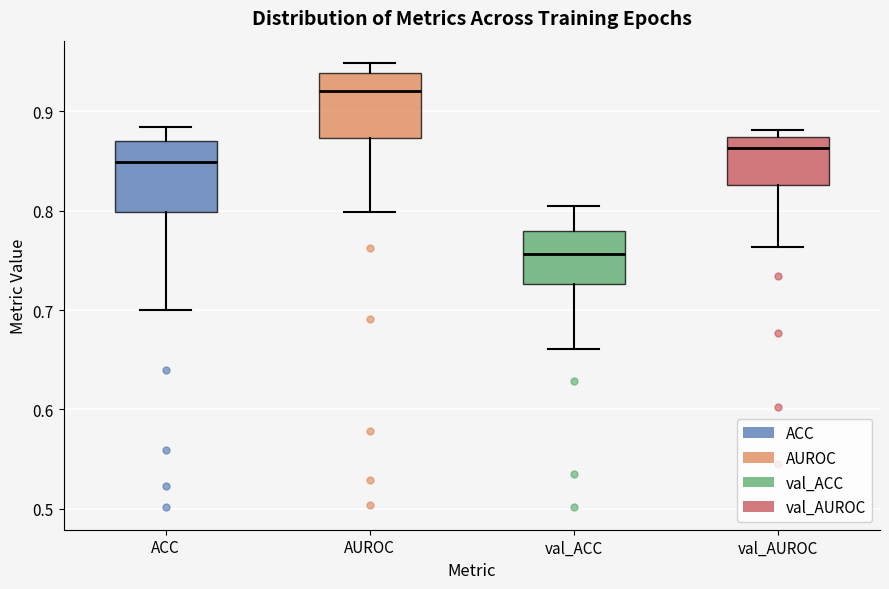

Reading left to right, transcribe this box plot: for each box, give where its median line is, the range the box spans, and where its two whiskers end, as read against the y-axis. The values are not printed on the chart, so give them approximately, as read against the axis.

ACC: median 0.85, box 0.80 to 0.87, whiskers 0.70 to 0.88
AUROC: median 0.92, box 0.87 to 0.94, whiskers 0.80 to 0.95
val_ACC: median 0.76, box 0.73 to 0.78, whiskers 0.66 to 0.80
val_AUROC: median 0.86, box 0.83 to 0.87, whiskers 0.76 to 0.88